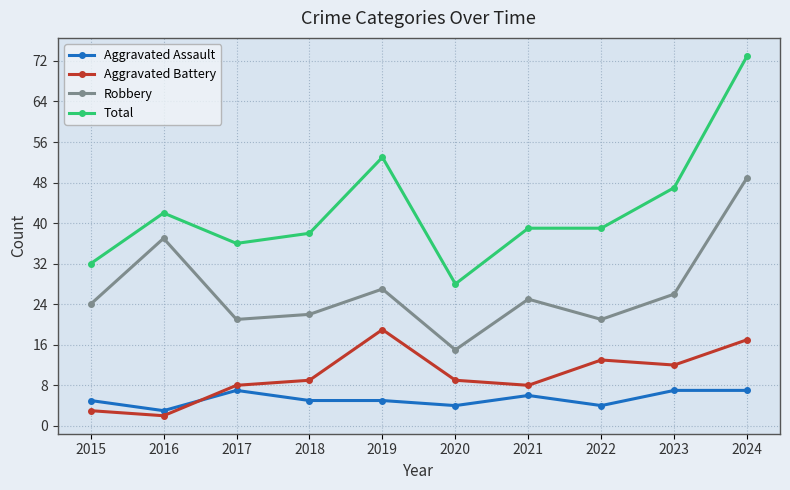

What is the average value of the Total series?

43